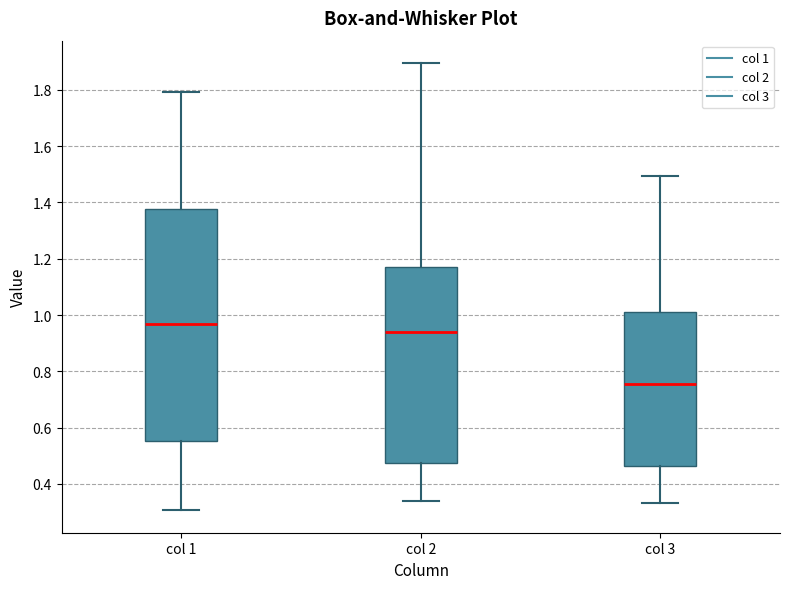

Where is the upper edge of the box for col 3 on the y-axis? The values are not printed on the chart, so give them approximately, as read against the axis.

1.00